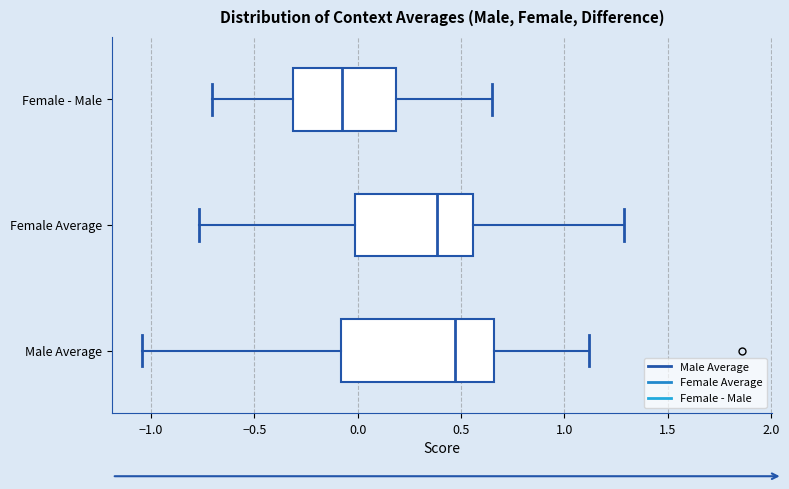

Where does the left whisker of the box for Female - Male end on the x-axis? The values are not printed on the chart, so give them approximately, as read against the axis.

-0.70